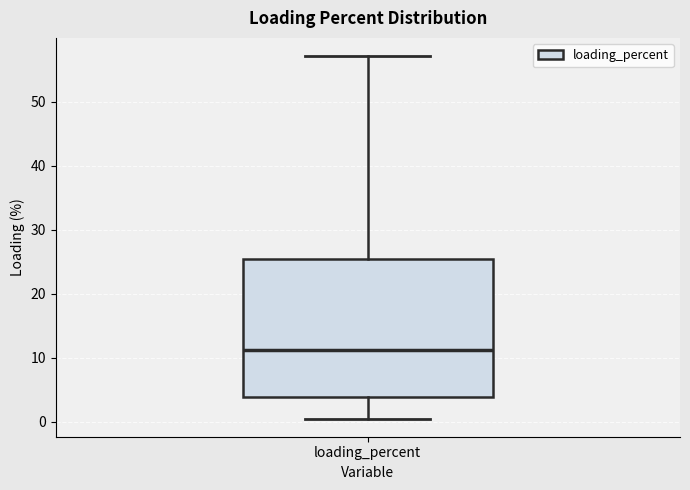

Read this box plot against the y-axis: the position of the median line, the range covered by the box, and the ends of both whiskers. The values are not printed on the chart, so give them approximately, as read against the axis.

median 11, box 4 to 25, whiskers 1 to 57